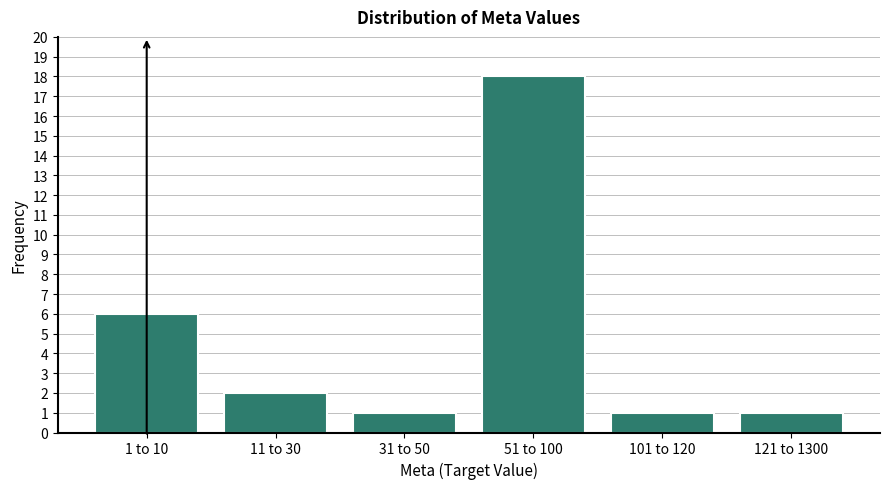

Reading left to right, list all the values displayed in this chart.

6	2	1	18	1	1